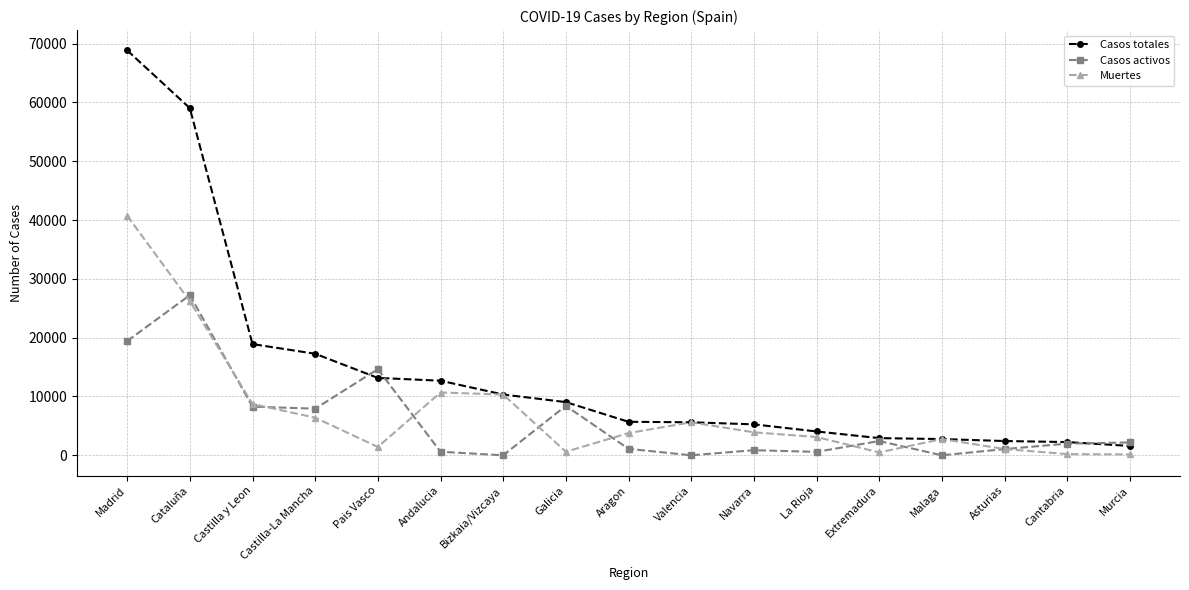

What is the spread (max minus min) of values at Malaga?

2758